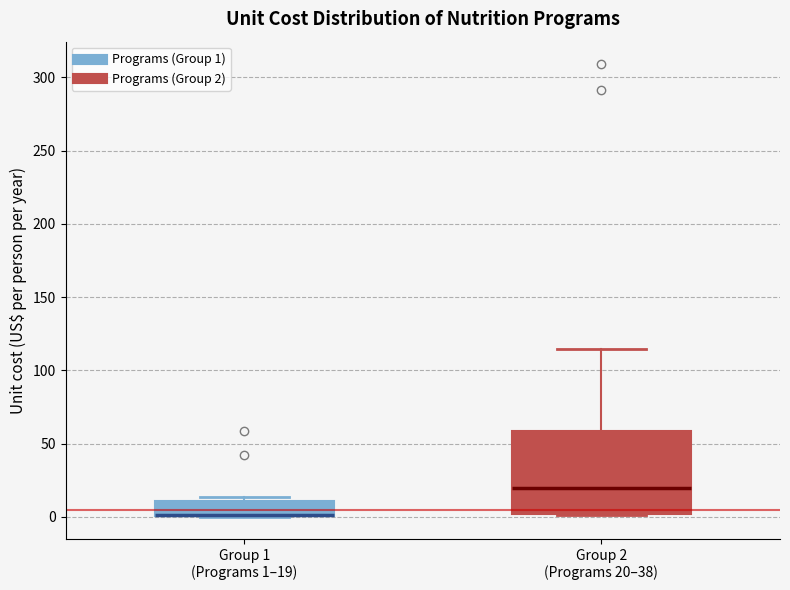

Reading left to right, read every box against the y-axis: the position of its median line, the range the box covers, and the ends of its whiskers. The values are not printed on the chart, so give them approximately, as read against the axis.

Group 1 (Programs 1–19): median 0 (drawn on the box's lower edge), box 0 to 10, whiskers 0 to 15
Group 2 (Programs 20–38): median 20, box 0 to 60, whiskers 0 to 115